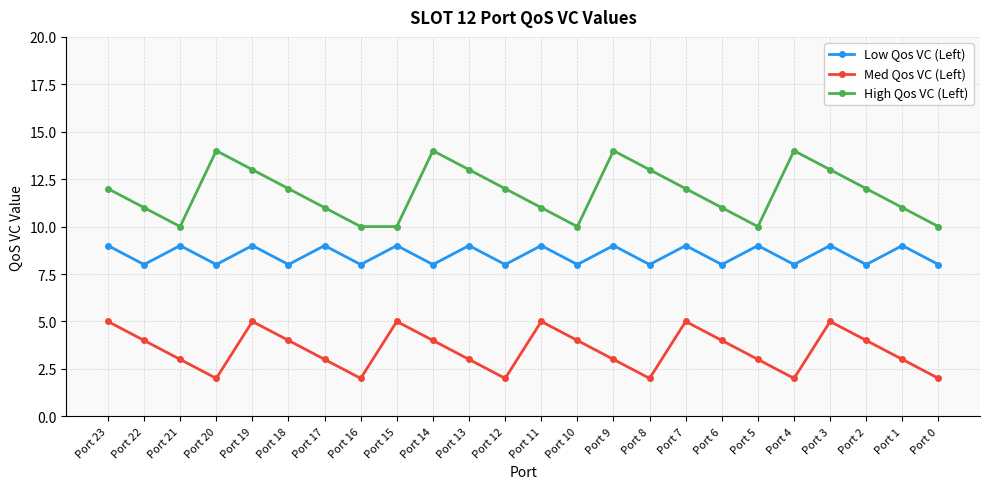

What is the difference between the maximum and second lowest values in the High Qos VC (Left) series?

4